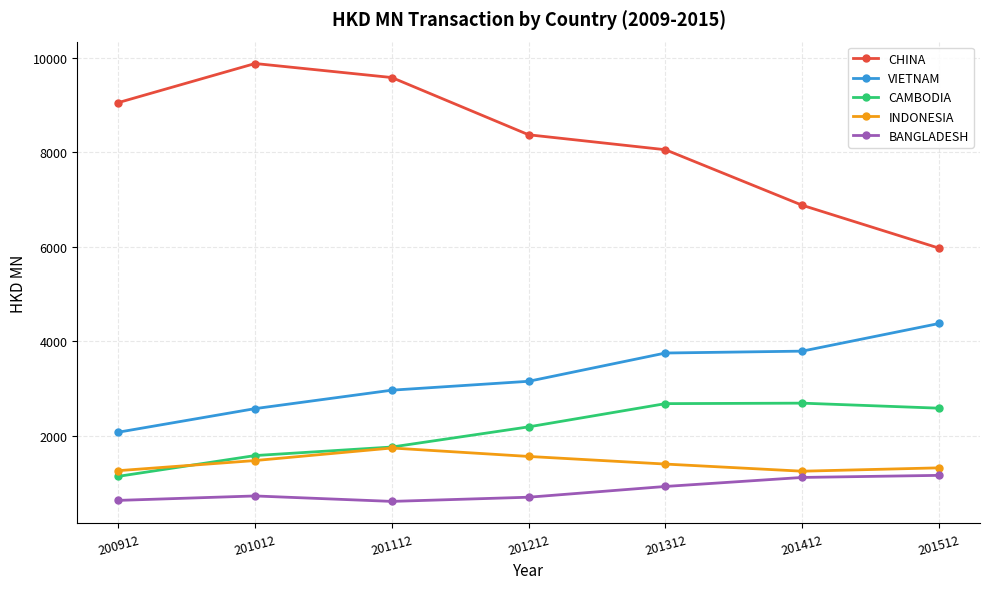

Rank the categories by CHINA value from highest to lowest.

201012, 201112, 200912, 201212, 201312, 201412, 201512